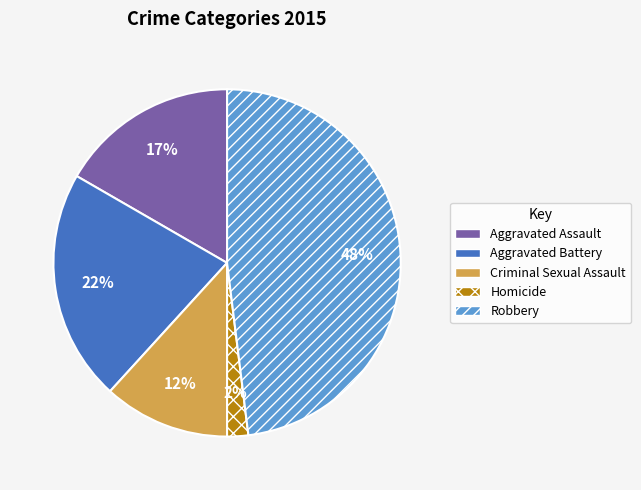

How many segments does this pie chart have?

5